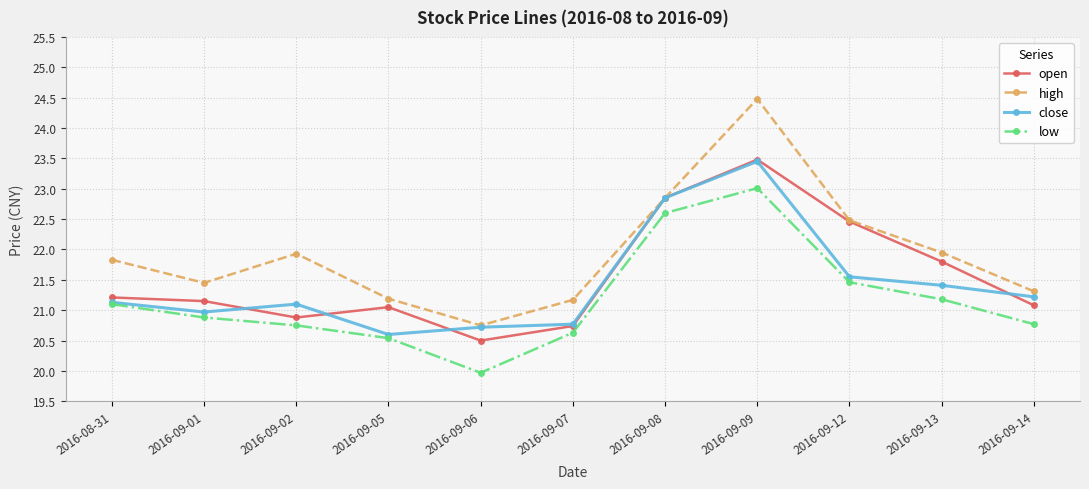

The value of open at 2016-09-01 is 8.6. True or false?

False